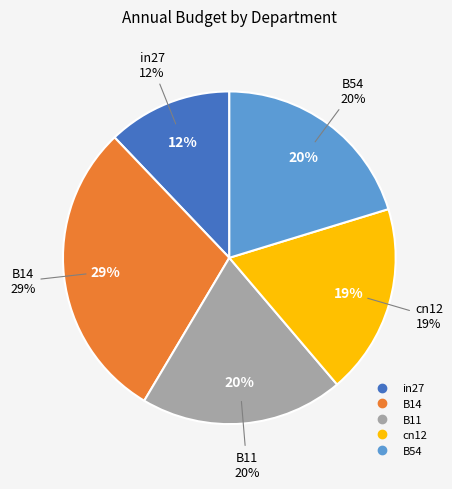

Which category has the smallest portion of the pie?

in27